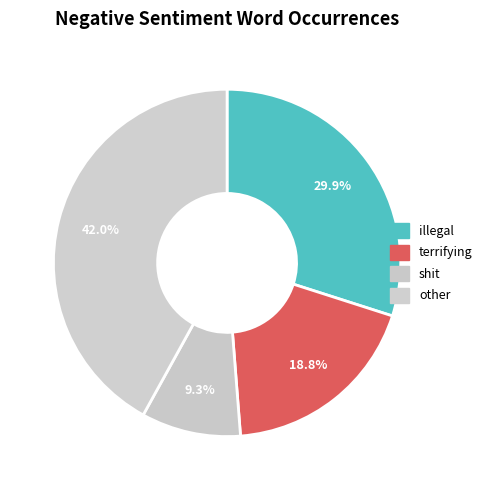

Does any single category account for the majority?

No